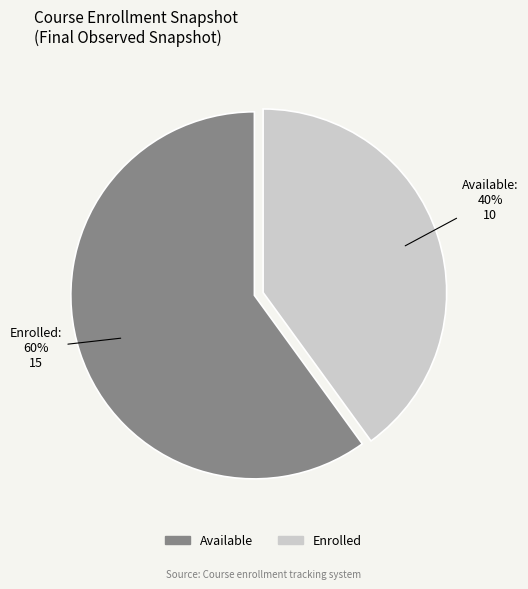

Does any single category account for the majority?

Yes